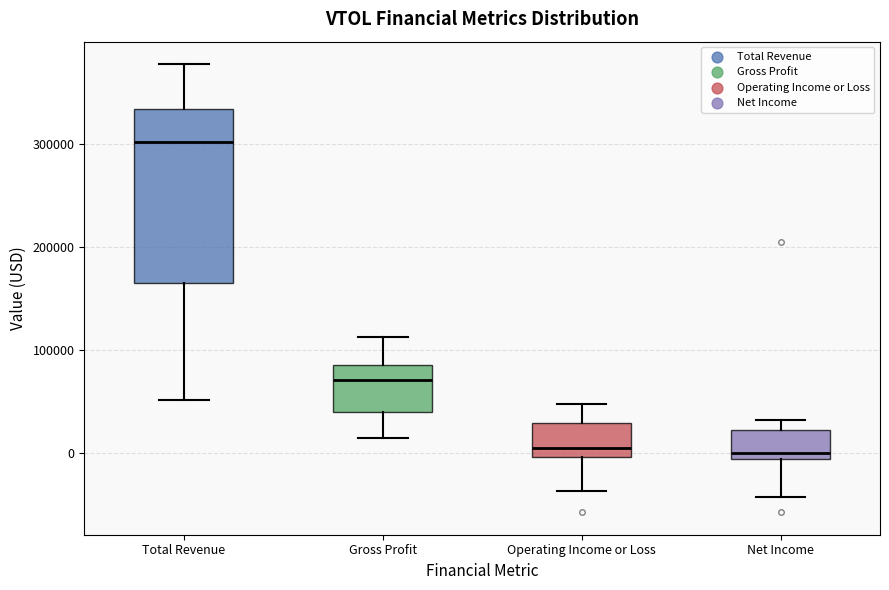

Which box is the tallest, from its lower edge to its upper edge?

Total Revenue